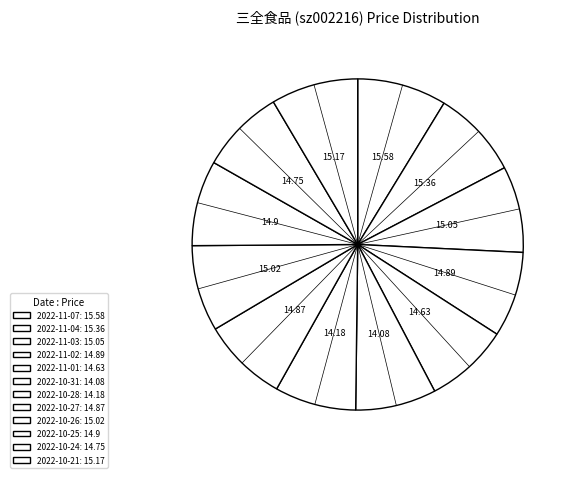

The 2022-11-02 slice represents 21% of the pie. True or false?

False